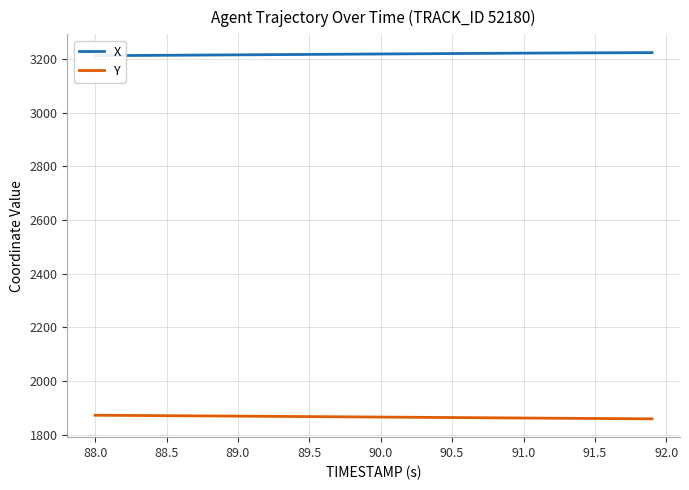

How many lines are shown in the chart?

2